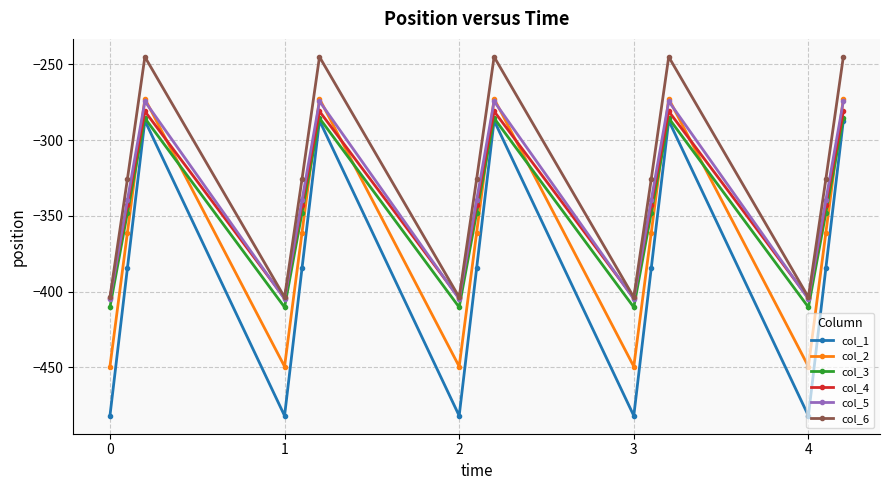

What is the minimum value shown in the chart?

-482.0